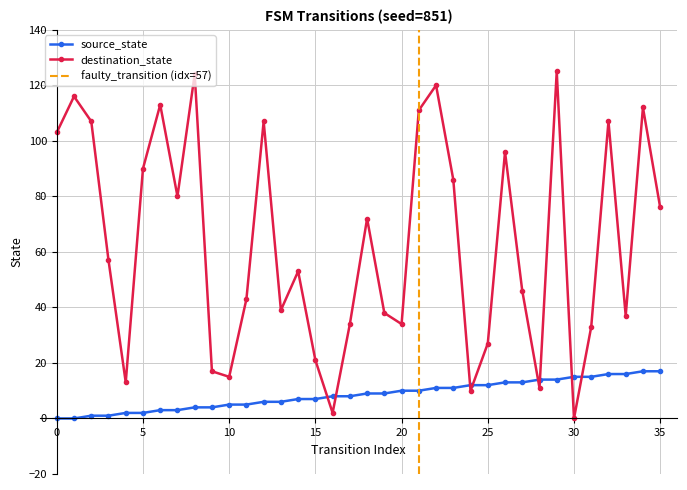

Which series changed the most between 4 and 22?

destination_state